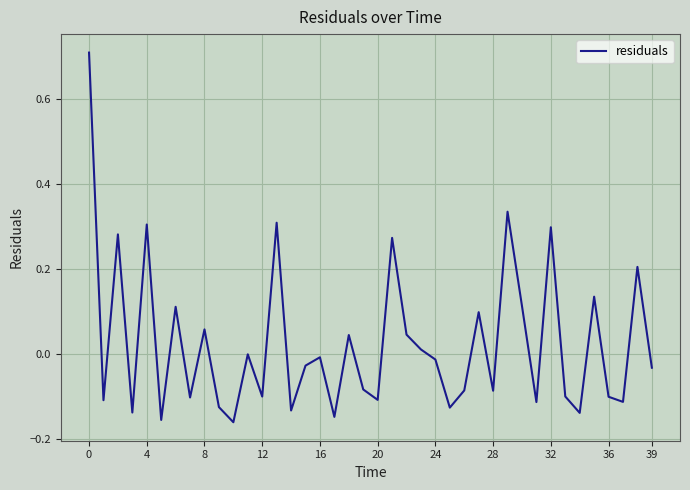

Does the chart display data point markers on the line(s)?

No